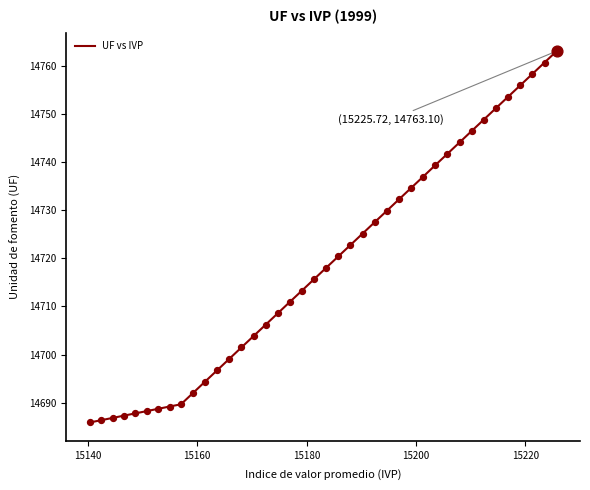

What is the difference between the maximum and minimum values?

77.2